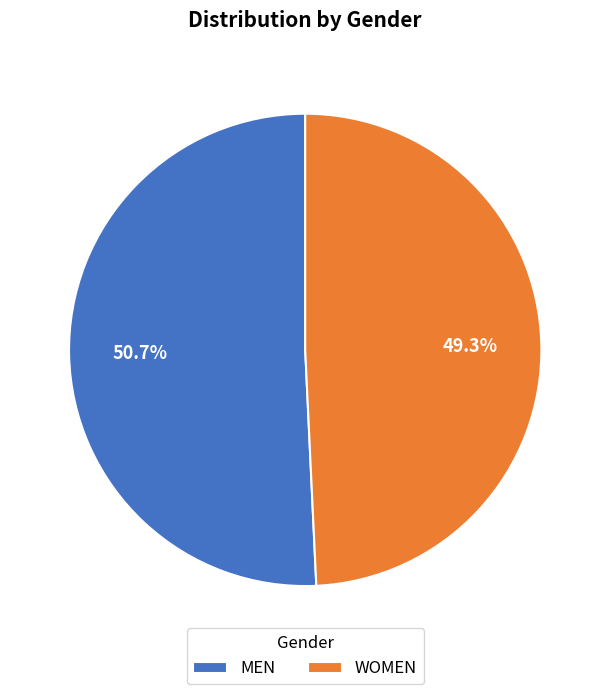

Which category has the smallest portion of the pie?

WOMEN